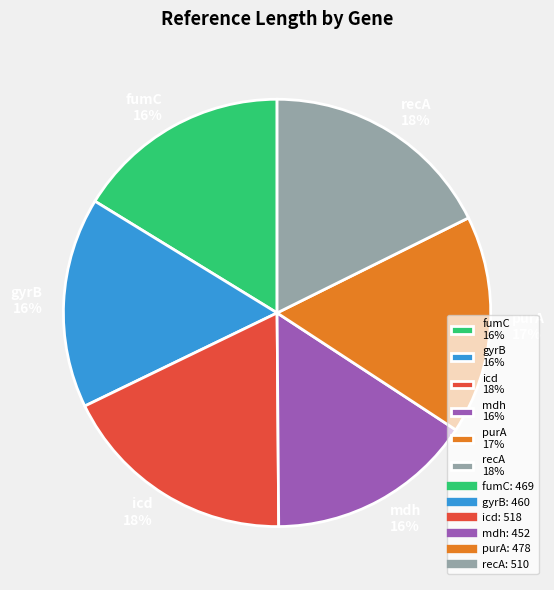

Does recA account for over 50% of the chart?

No